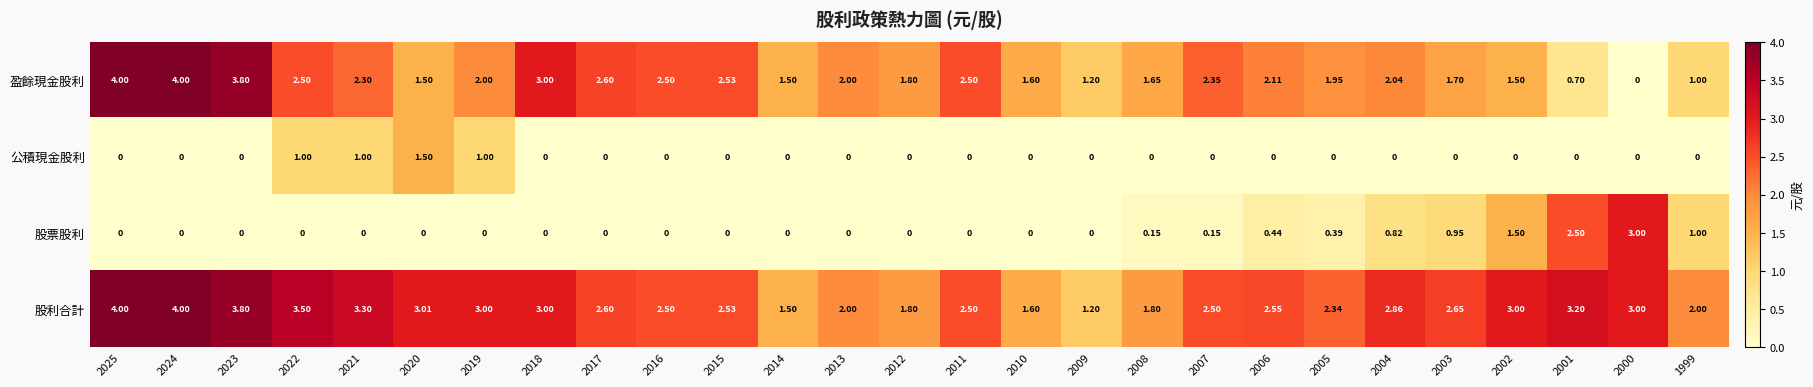

Which series has the largest range (max minus min)?

盈餘現金股利